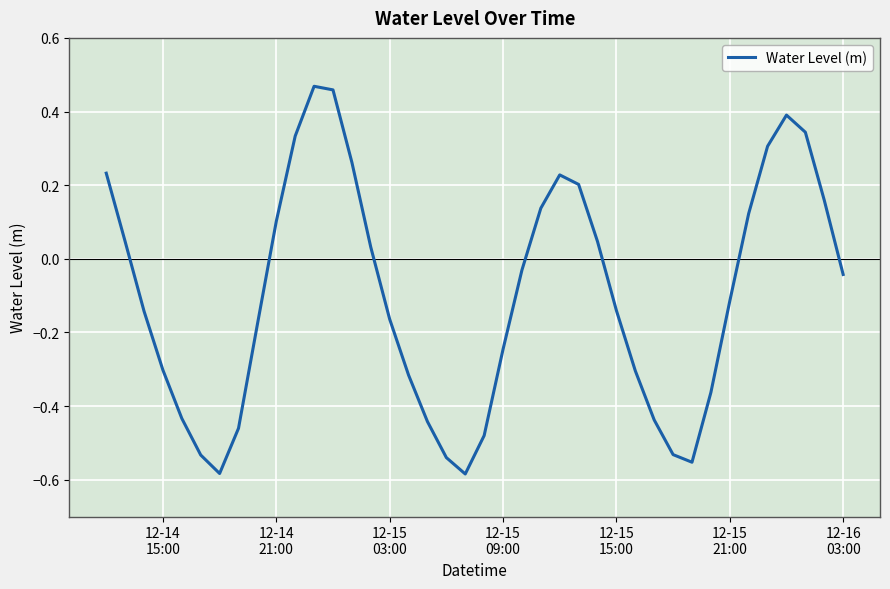

What is the difference between the maximum and minimum values?

1.1